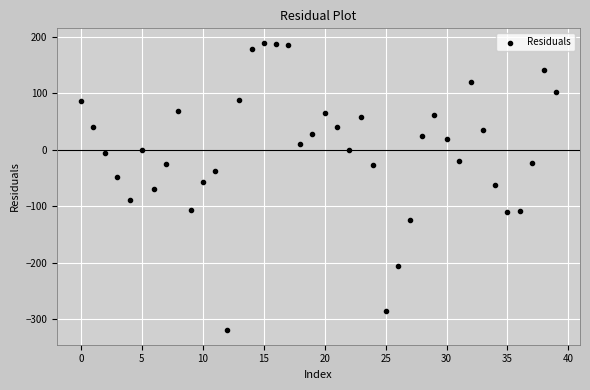

What is the range of Y values (max minus min)?

508.3